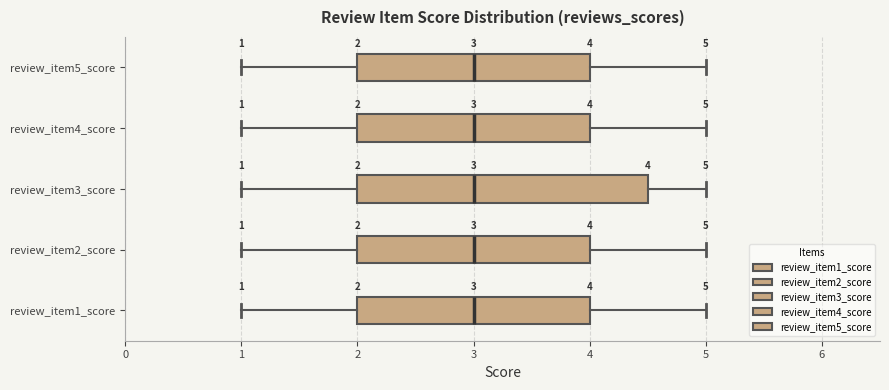

Which box is the widest, from its left edge to its right edge?

review_item3_score